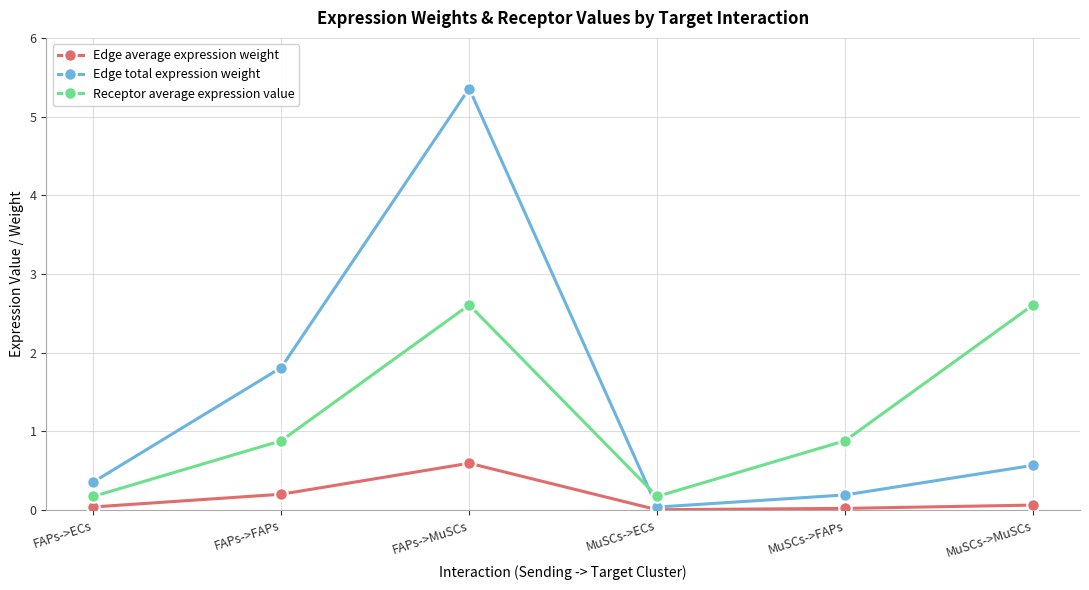

How many interior local peaks does the Receptor average expression value series have?

1